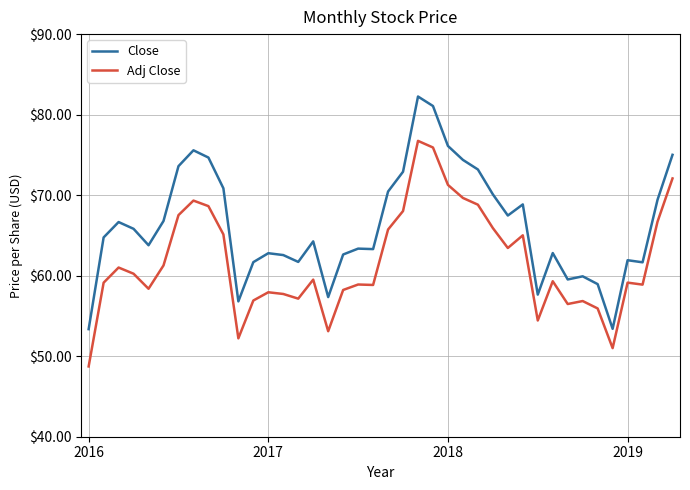

What is the difference between the maximum and minimum values in the Adj Close series?

28.0